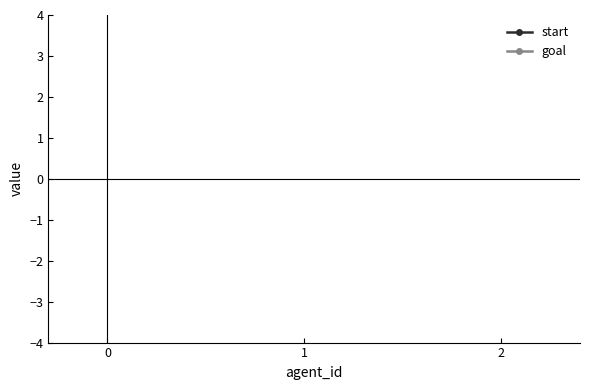

Is it true that start equals 35 at 2?

False